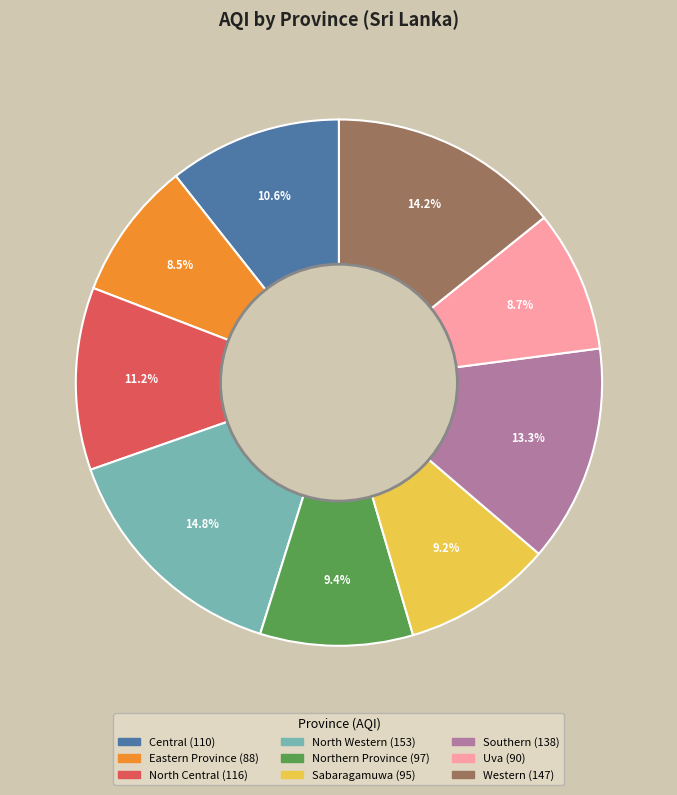

Between Eastern Province and Southern, which is larger?

Southern